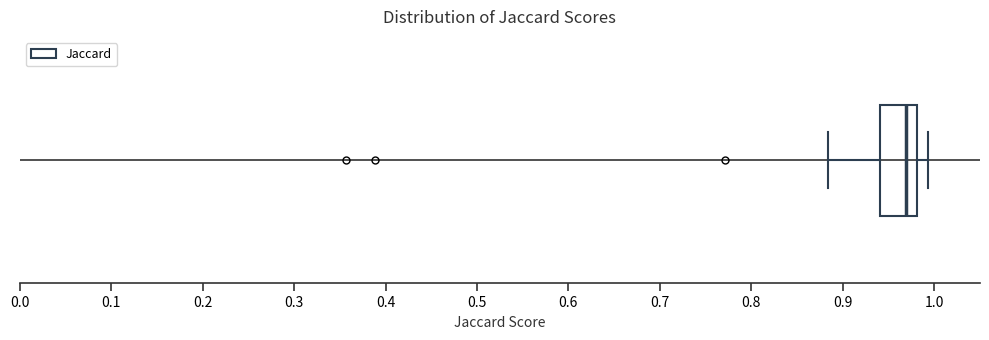

Read this box plot against the x-axis: the position of the median line, the range covered by the box, and the ends of both whiskers. The values are not printed on the chart, so give them approximately, as read against the axis.

median 0.97, box 0.94 to 0.98, whiskers 0.88 to 0.99